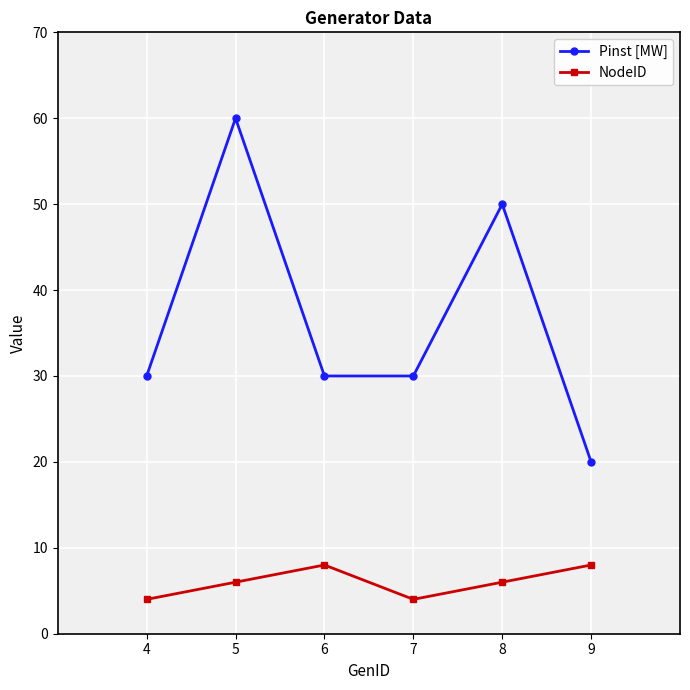

What is the average value of the NodeID series?

6